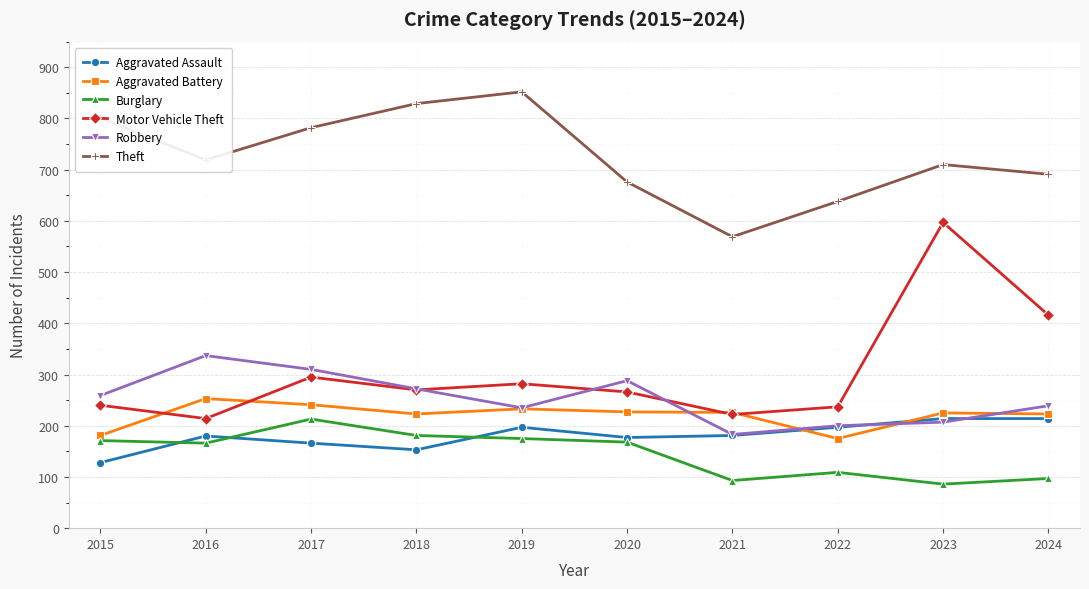

Does the chart display data point markers on the line(s)?

Yes